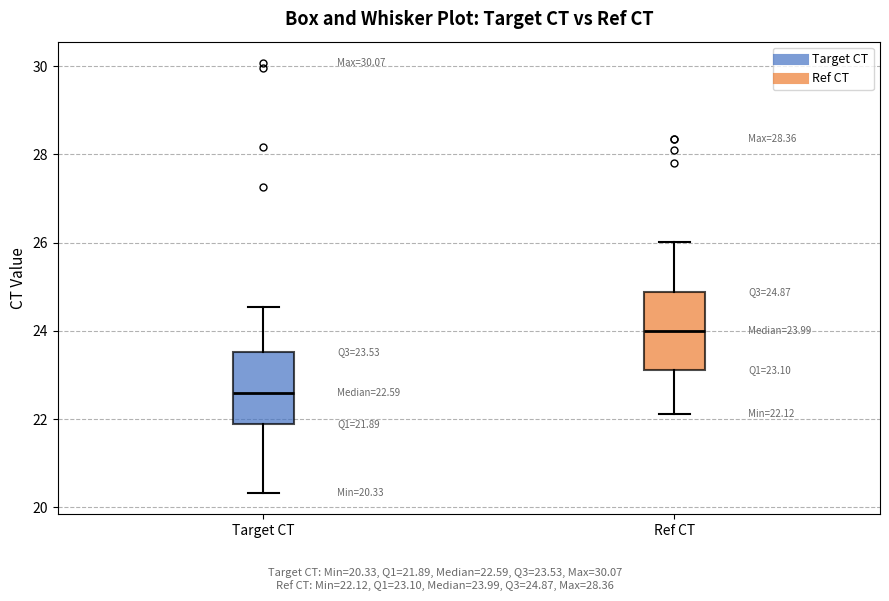

Which box's median line is the lowest?

Target CT